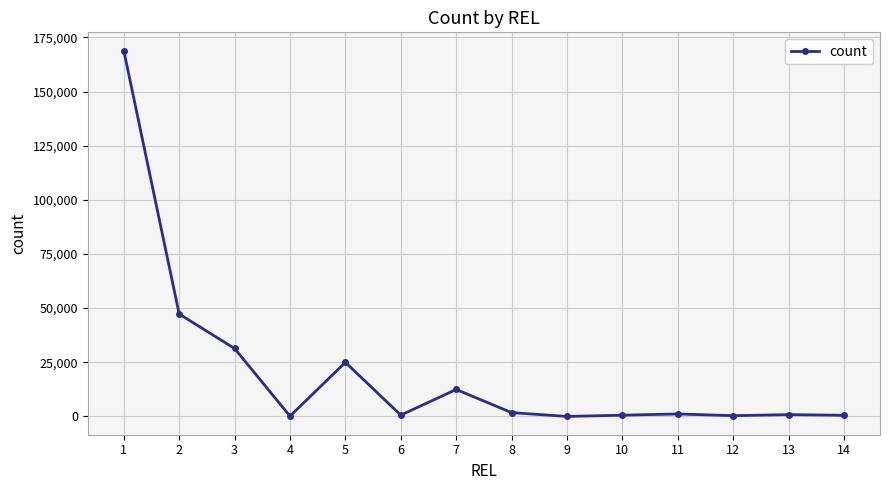

How many data points are less than 1141?

7